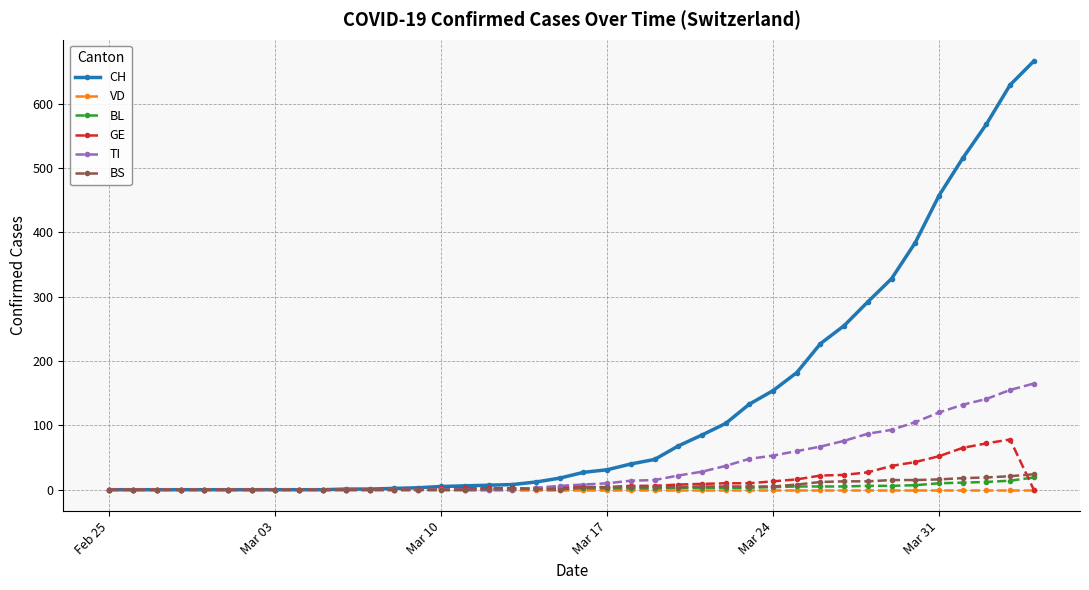

Which series has the largest total across all categories?

CH